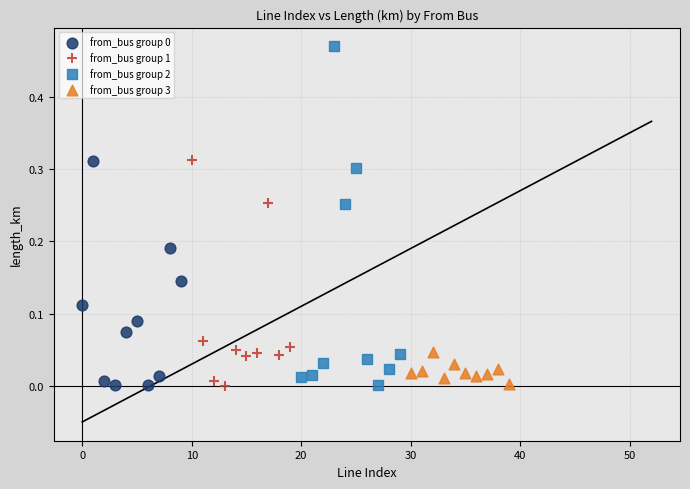

Which series has the widest spread of Y values?

from_bus group 2